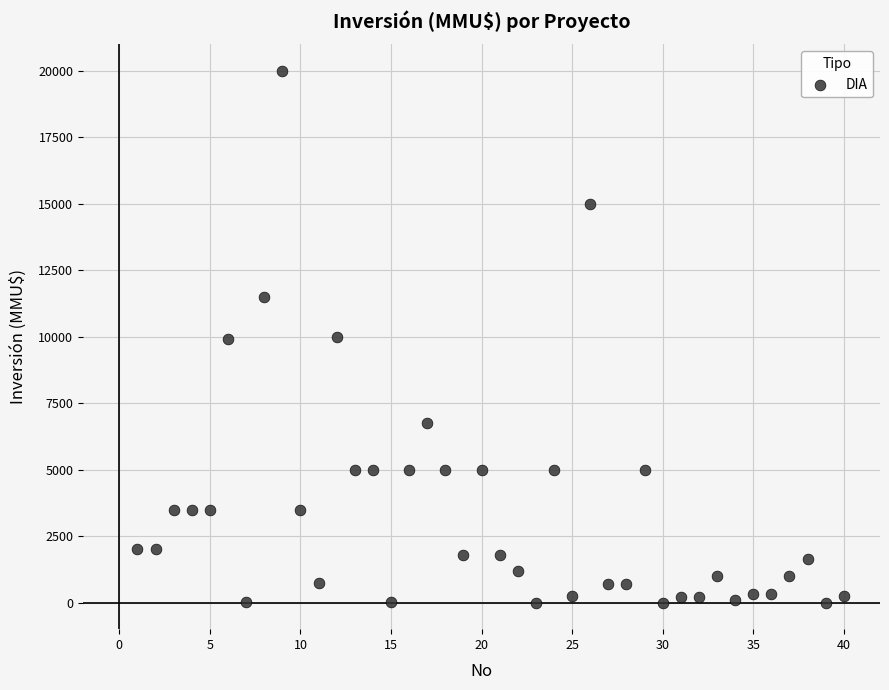

What is the range of X values (max minus min)?

39